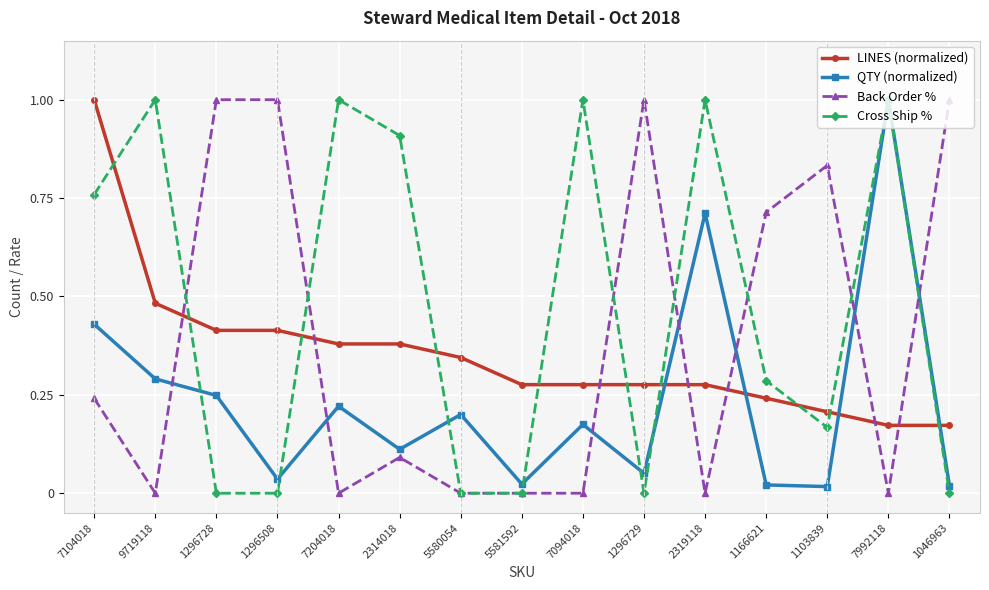

How many times do LINES (normalized) and Back Order % cross each other?

7